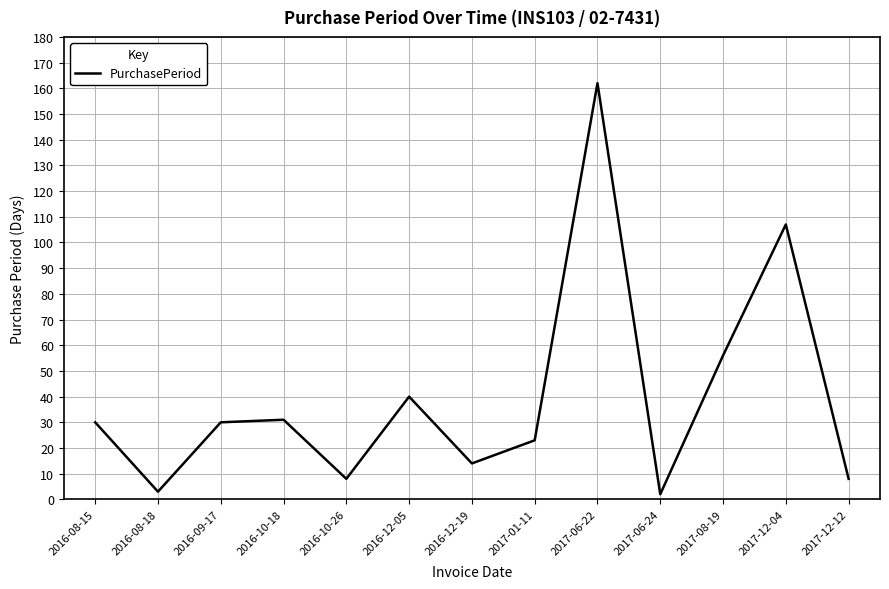

Which label corresponds to the largest value in the chart?

2017-06-22